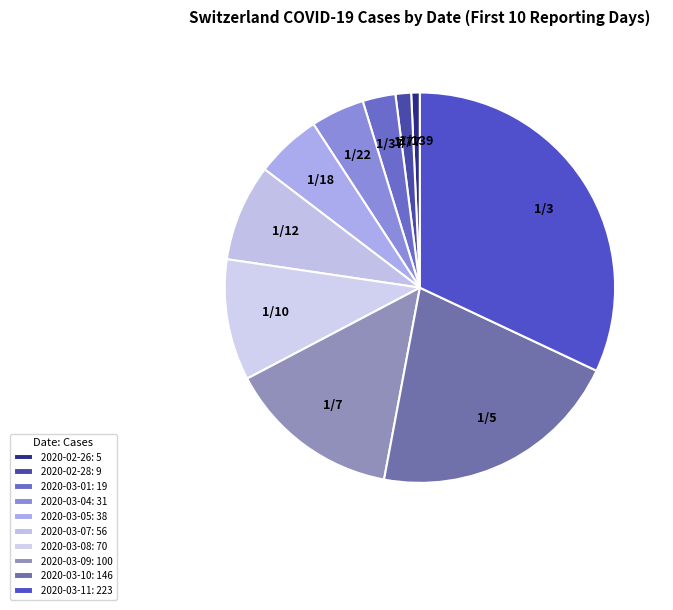

Rank the categories by value from highest to lowest.

2020-03-11, 2020-03-10, 2020-03-09, 2020-03-08, 2020-03-07, 2020-03-05, 2020-03-04, 2020-03-01, 2020-02-28, 2020-02-26